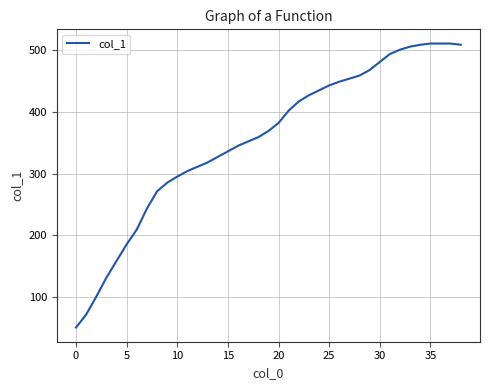

What is the greatest value displayed?

511